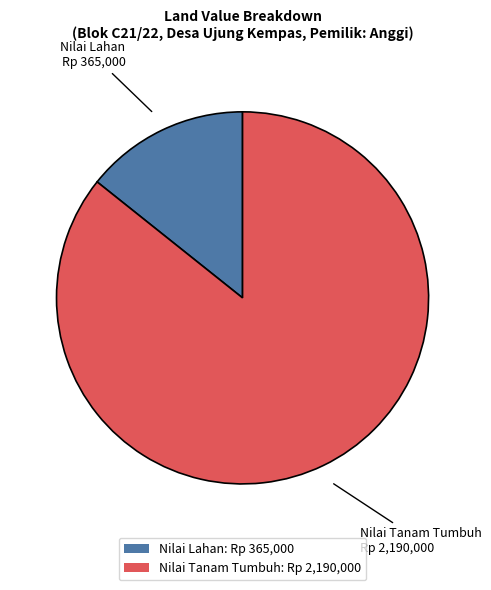

Combined, do Nilai Tanam Tumbuh: Rp 2,190,000 and Nilai Lahan: Rp 365,000 account for over 50%?

Yes